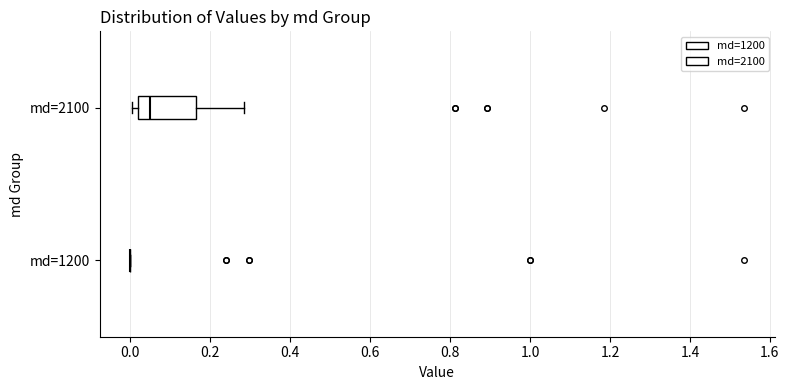

Reading bottom to top, read every box against the x-axis: the position of its median line, the range the box covers, and the ends of its whiskers. The values are not printed on the chart, so give them approximately, as read against the axis.

md=1200: box collapsed to a line at 0.00, whiskers 0.00 to 0.00
md=2100: median 0.06, box 0.02 to 0.16, whiskers 0.00 to 0.28